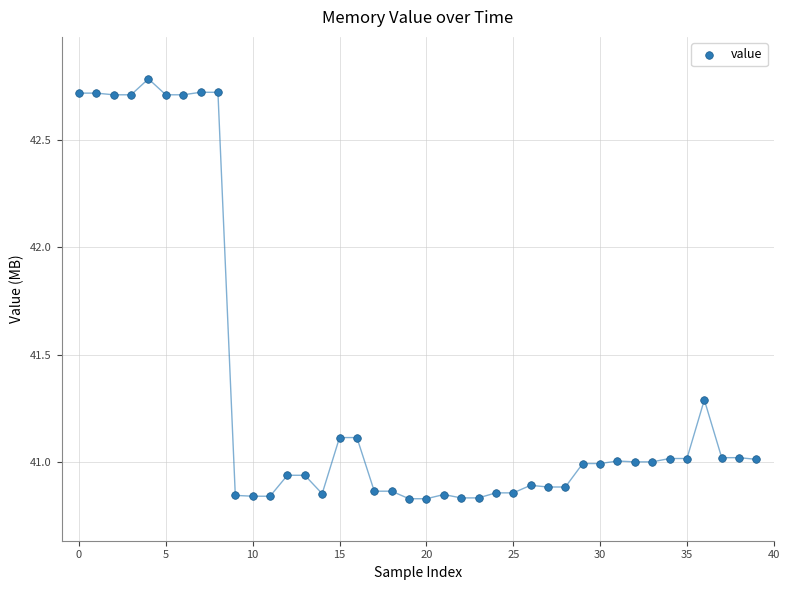

What is the range of Y values (max minus min)?

2.0